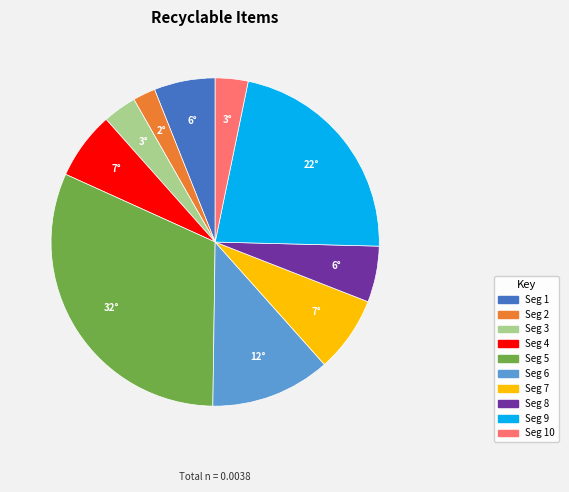

Between Seg 8 and Seg 4, which is larger?

Seg 4